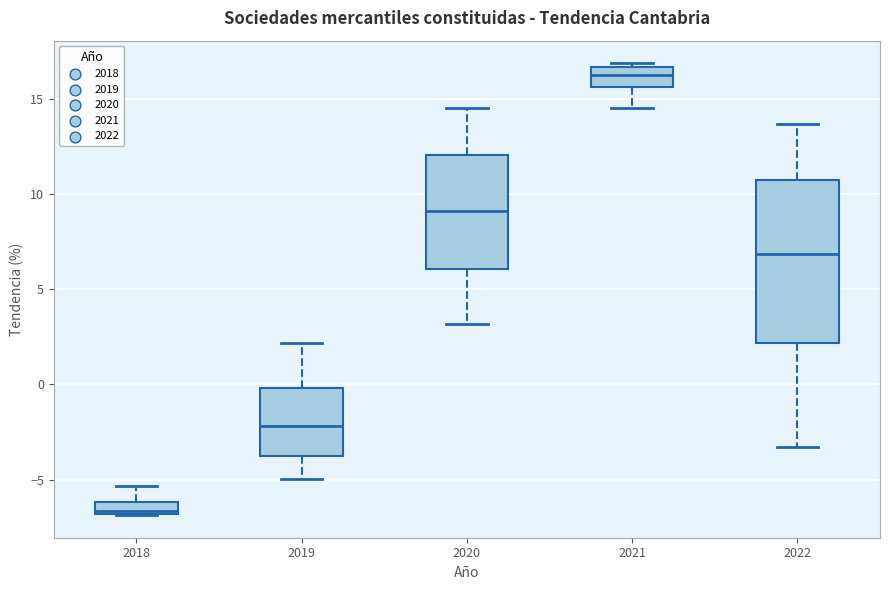

Where does the lower whisker of the box at x = 2019 end on the y-axis? The values are not printed on the chart, so give them approximately, as read against the axis.

-5.0